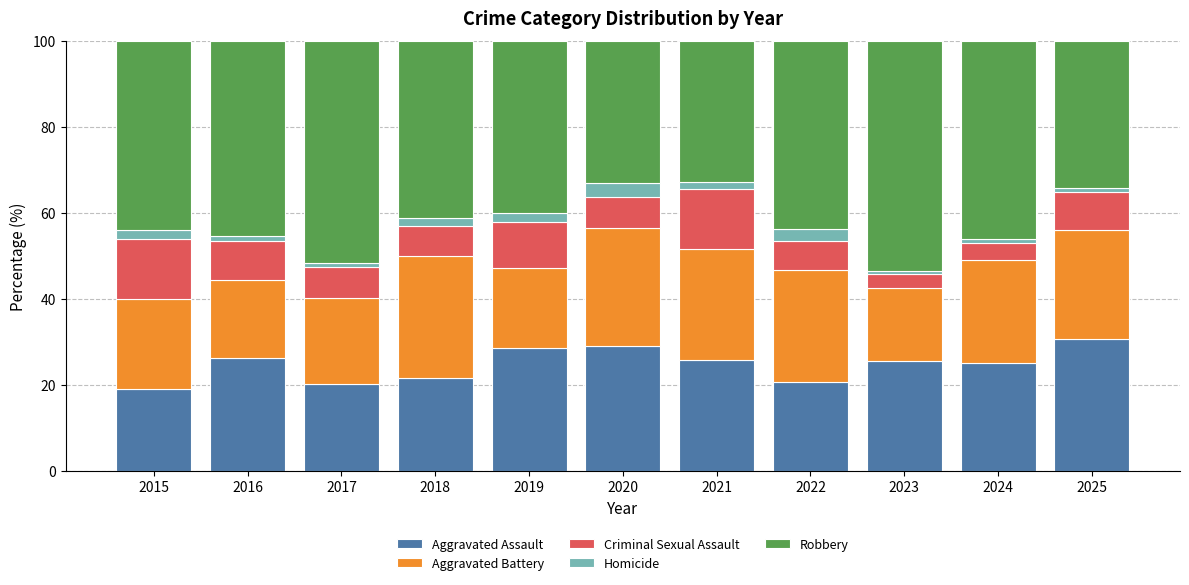

What is the total value across all series at 2017?

100.0